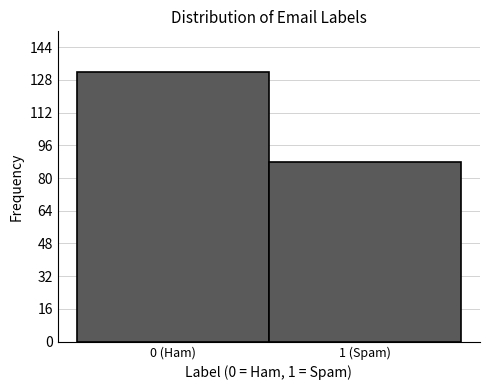

Reading left to right, list all the values displayed in this chart.

132	88